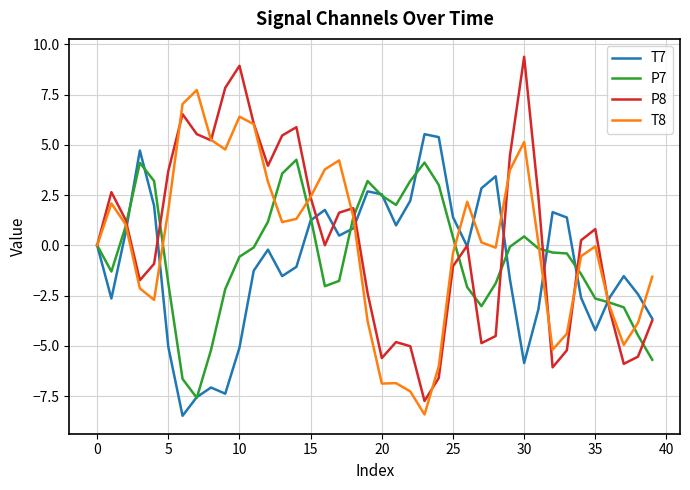

Which series ends up on top after the final intersection of P7 and P8?

P8